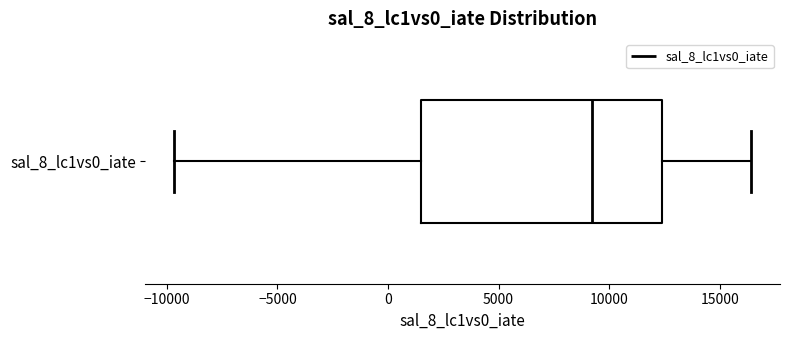

Read this box plot against the x-axis: the position of the median line, the range covered by the box, and the ends of both whiskers. The values are not printed on the chart, so give them approximately, as read against the axis.

median 9000, box 1500 to 12500, whiskers -9500 to 16500